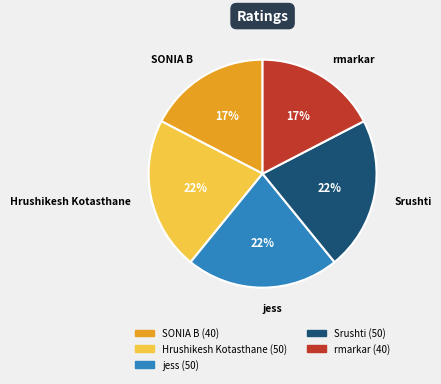

To the nearest percent, what percentage of the pie is Hrushikesh Kotasthane?

22%